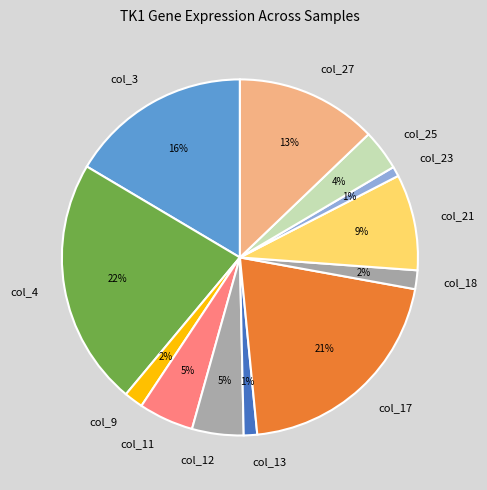

Which slice is the largest?

col_4